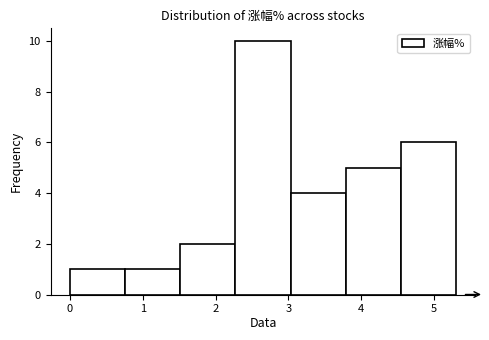

Reading left to right, transcribe this chart: for each bar, give the range it covers on the x-axis and its height. Neither the bar edges nor the heights are printed on the chart, so give them approximately, as read against the axes.

0.0 to 0.8: 1
0.8 to 1.5: 1
1.5 to 2.3: 2
2.3 to 3.0: 10
3.0 to 3.8: 4
3.8 to 4.5: 5
4.5 to 5.3: 6